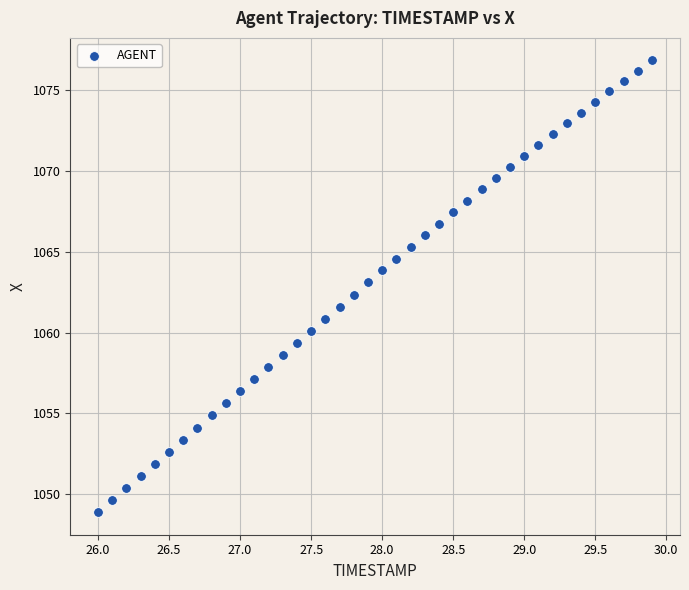

What is the range of Y values (max minus min)?

28.0